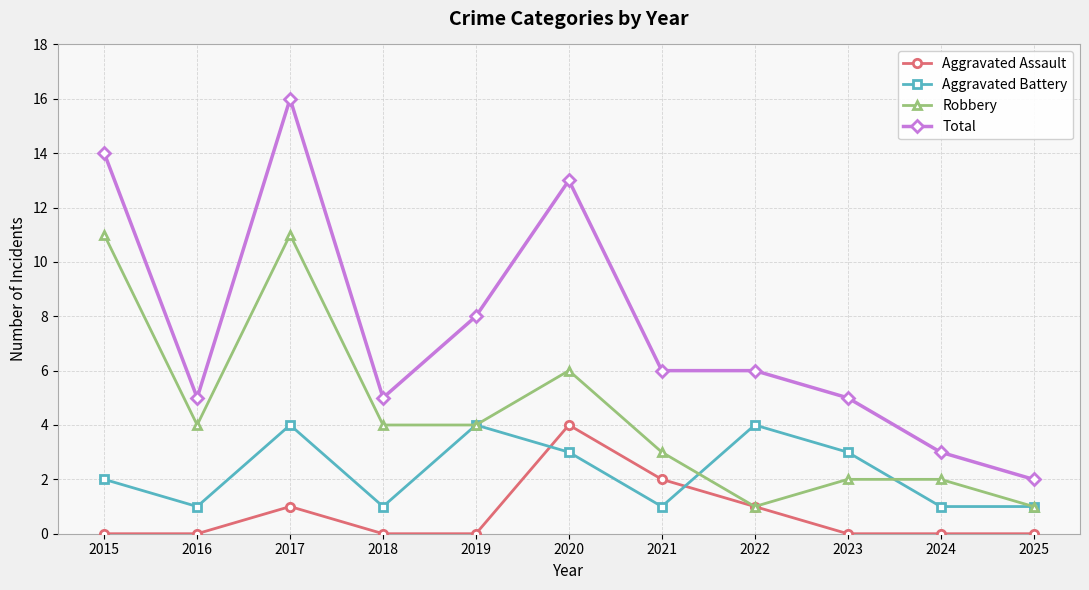

Reading left to right, transcribe all the data shown in this chart.

Aggravated Assault: 2015=0	2016=0	2017=1	2018=0	2019=0	2020=4	2021=2	2022=1	2023=0	2024=0	2025=0
Aggravated Battery: 2015=2	2016=1	2017=4	2018=1	2019=4	2020=3	2021=1	2022=4	2023=3	2024=1	2025=1
Robbery: 2015=11	2016=4	2017=11	2018=4	2019=4	2020=6	2021=3	2022=1	2023=2	2024=2	2025=1
Total: 2015=14	2016=5	2017=16	2018=5	2019=8	2020=13	2021=6	2022=6	2023=5	2024=3	2025=2